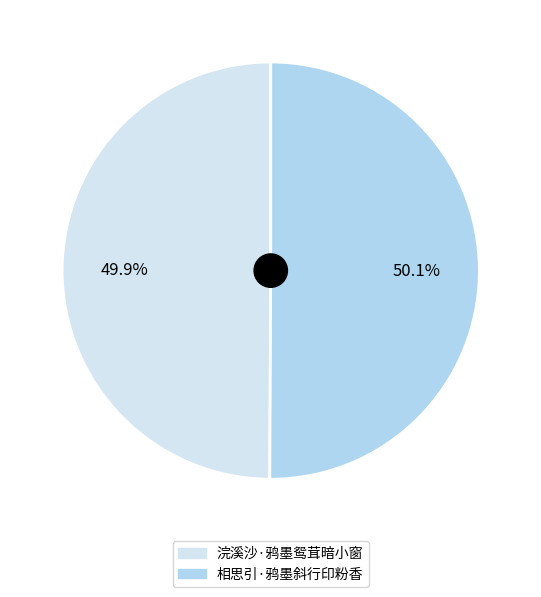

Combined, what portion of the pie is 相思引·鸦墨斜行印粉香 and 浣溪沙·鸦墨鸳茸暗小窗?

100.0%